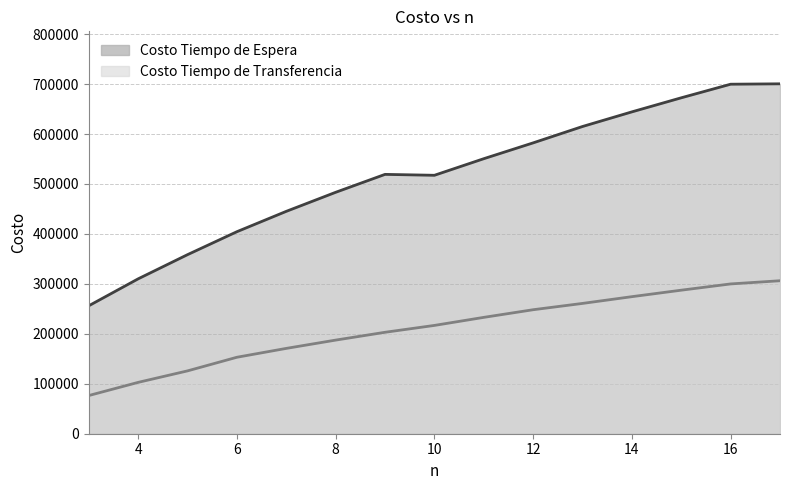

Which category has the lowest value in the Costo Tiempo de Espera series?

3